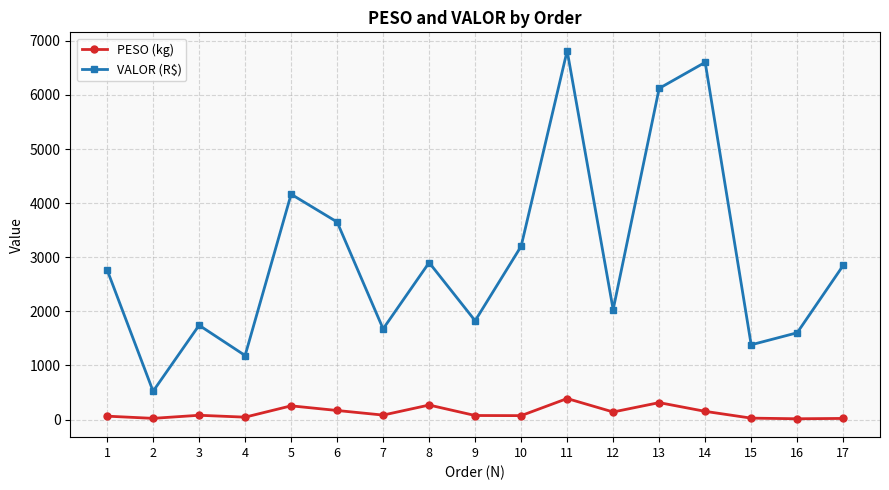

What are all the series names shown in the legend?

PESO (kg), VALOR (R$)